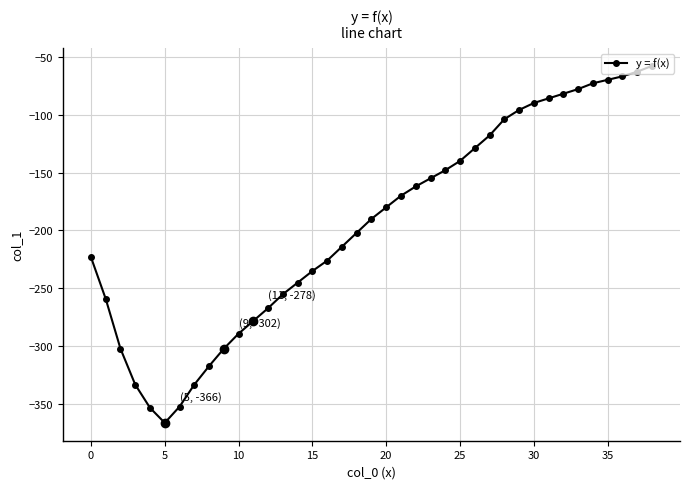

Does the chart display data point markers on the line(s)?

Yes